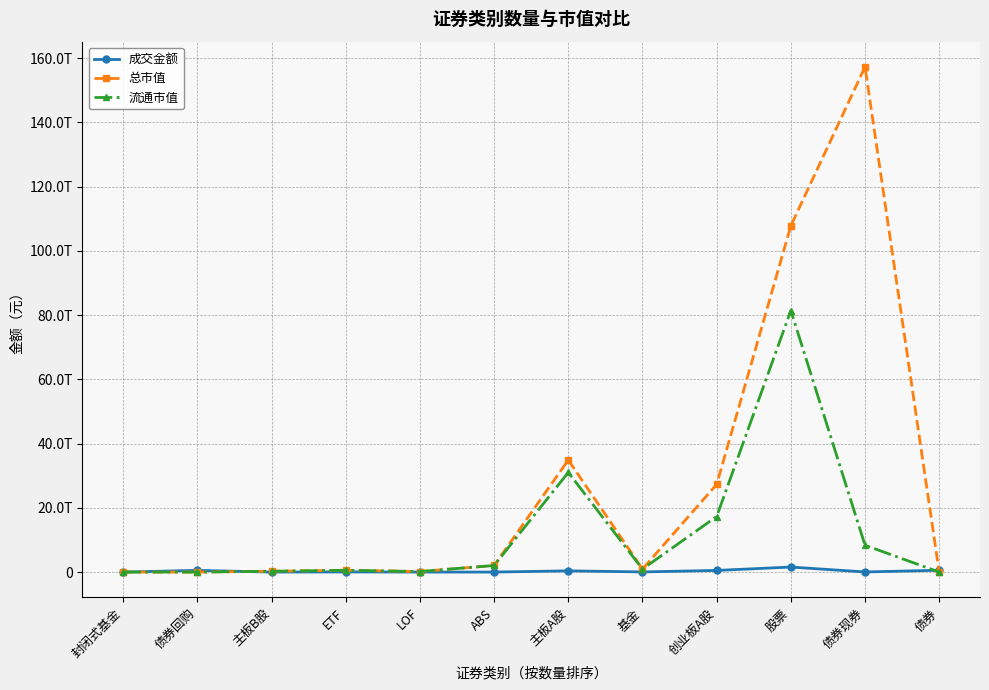

At which category is the sum across all series the highest?

股票